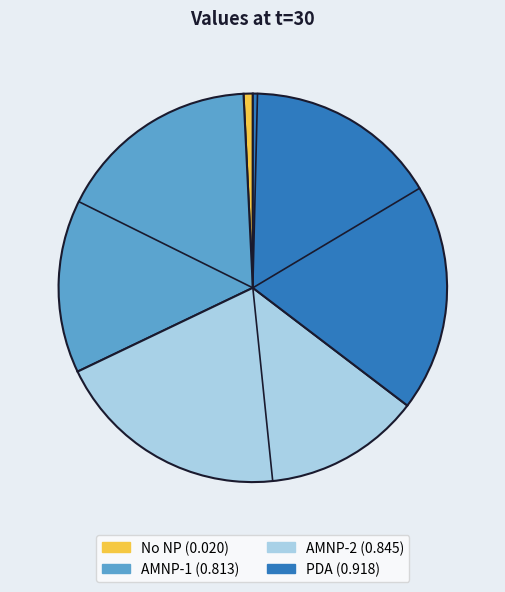

Is there a majority slice in this chart?

No